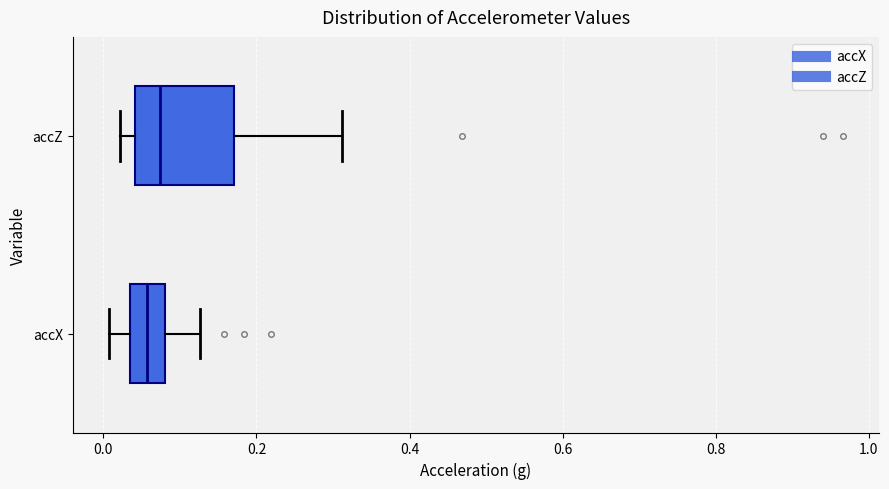

Which box is the widest, from its left edge to its right edge?

accZ